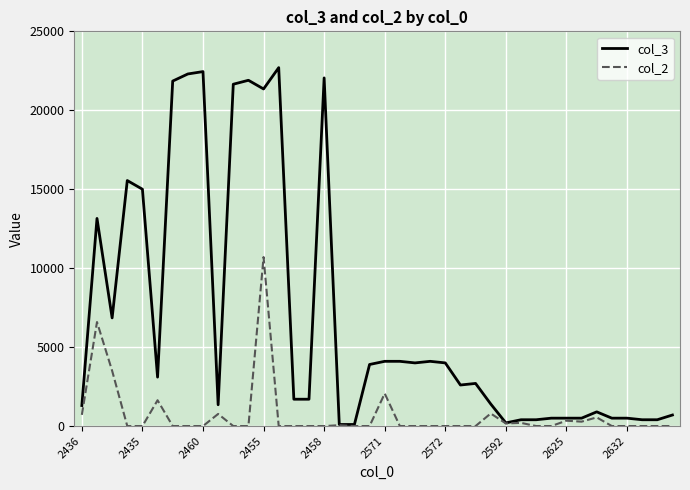

Which series has the widest spread of values?

col_3